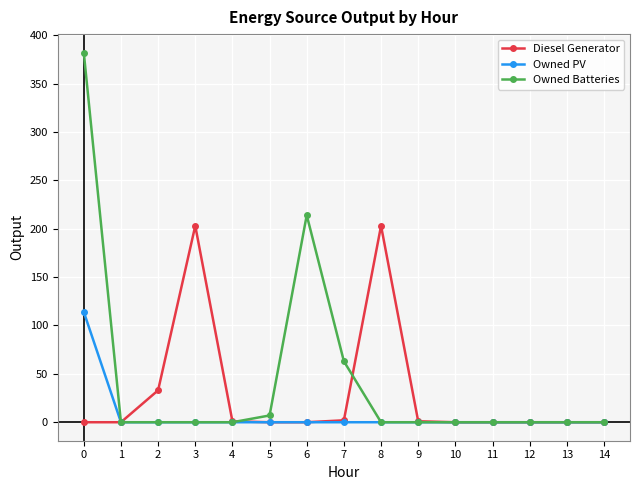

What is the maximum value for Diesel Generator?

203